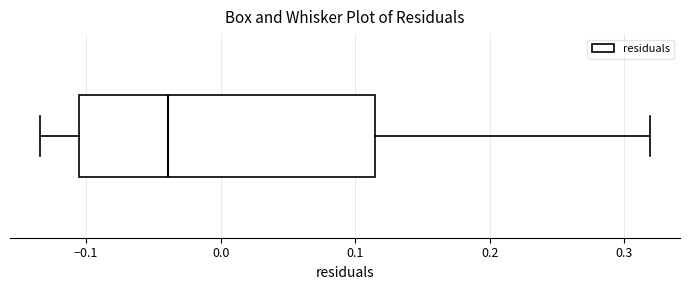

Where does the left whisker of the box end on the x-axis? The values are not printed on the chart, so give them approximately, as read against the axis.

-0.13